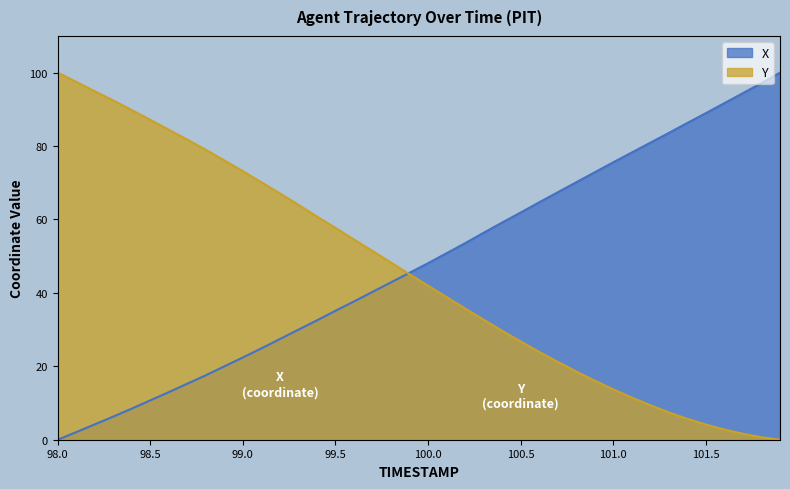

What position from the right is 99.5?

25